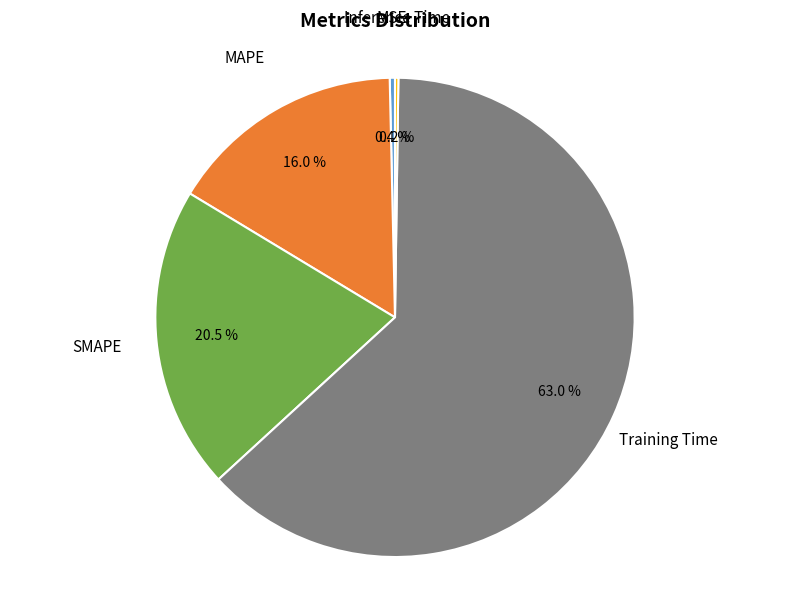

Which category accounts for the majority?

Training Time